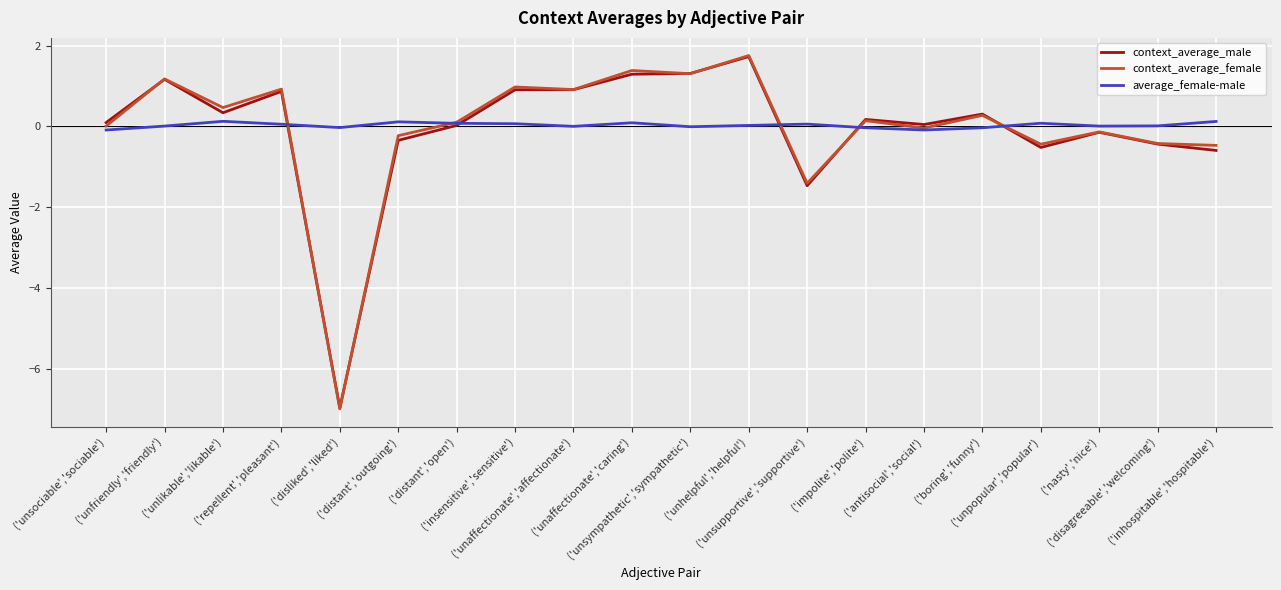

What is the difference between the context_average_male values at ('unlikable','likable') and ('nasty','nice')?

0.5